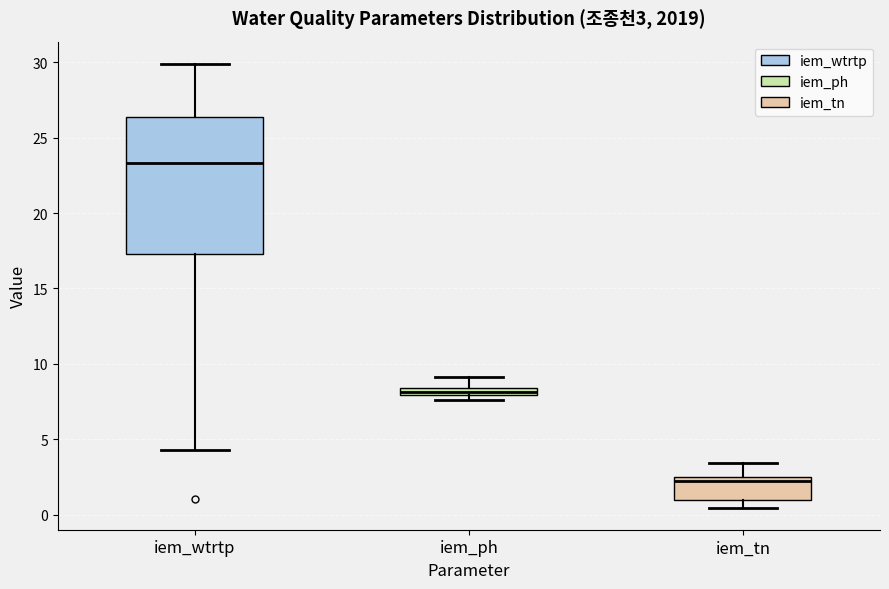

Comparing the boxes themselves (not the whiskers), which one is the tallest?

iem_wtrtp